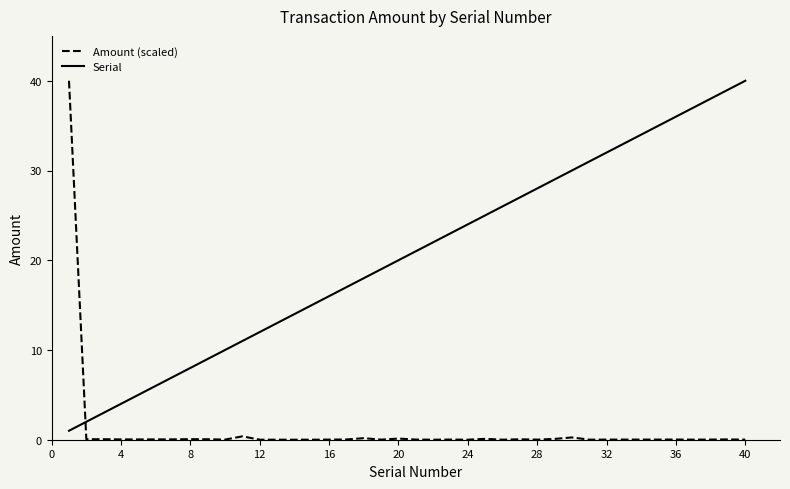

After their last crossing, which series has the higher values: Amount (scaled) or Serial?

Serial